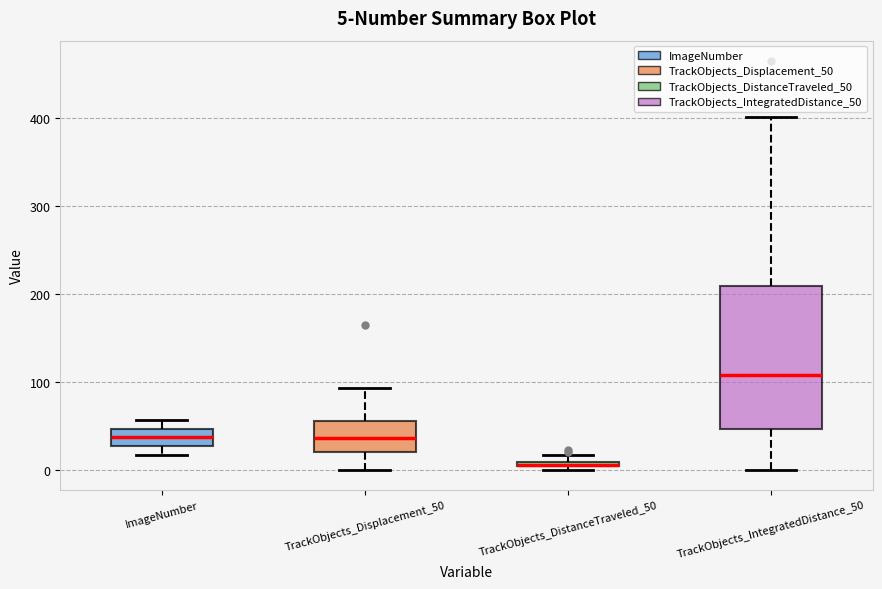

Comparing the boxes themselves (not the whiskers), which one is the tallest?

TrackObjects_IntegratedDistance_50